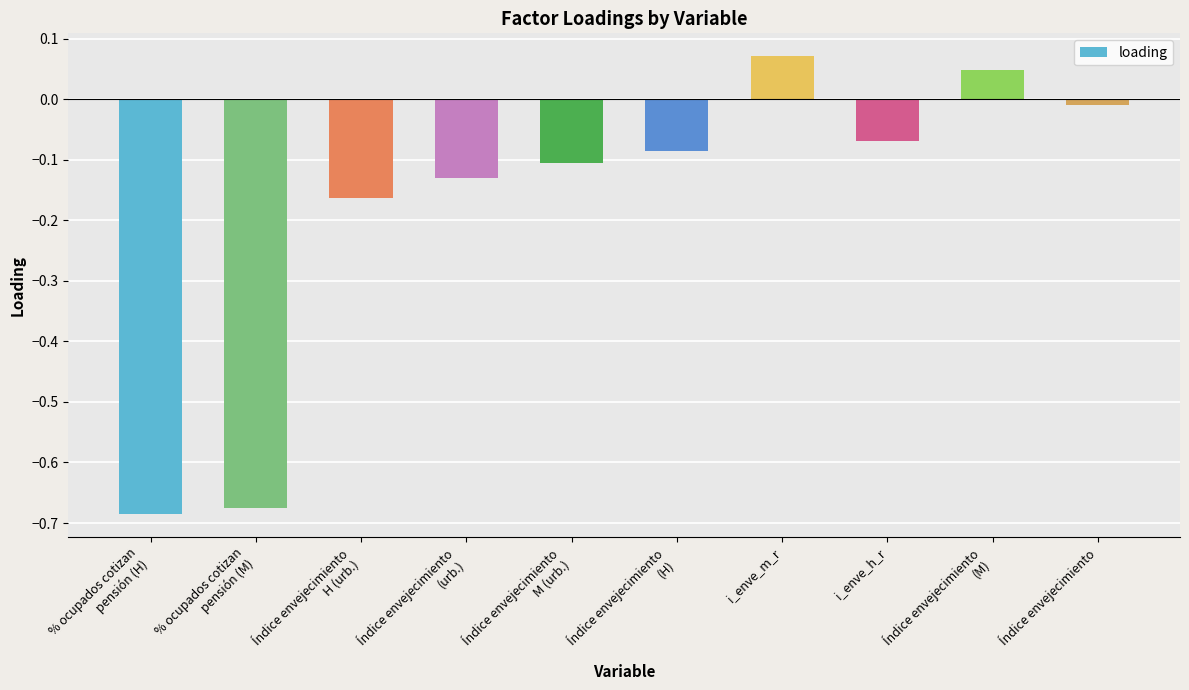

What is the sum of all values?

-1.8